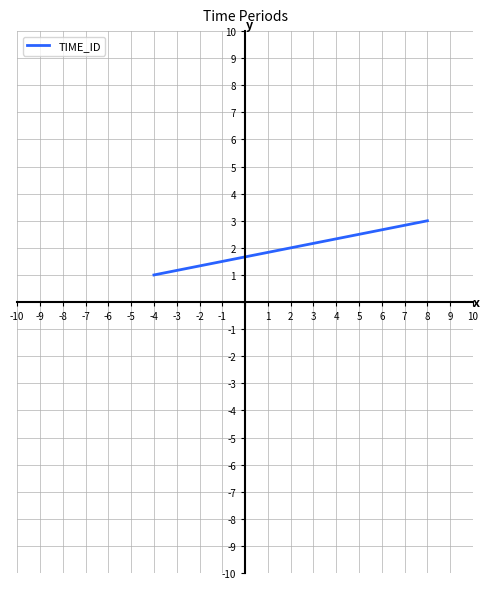

What is the difference between the maximum and minimum values?

2.0